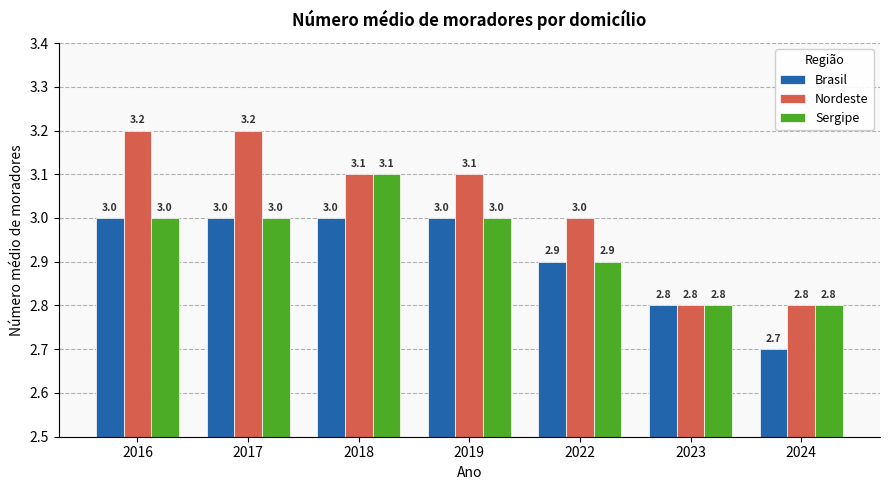

Does the chart contain stacked bars?

No